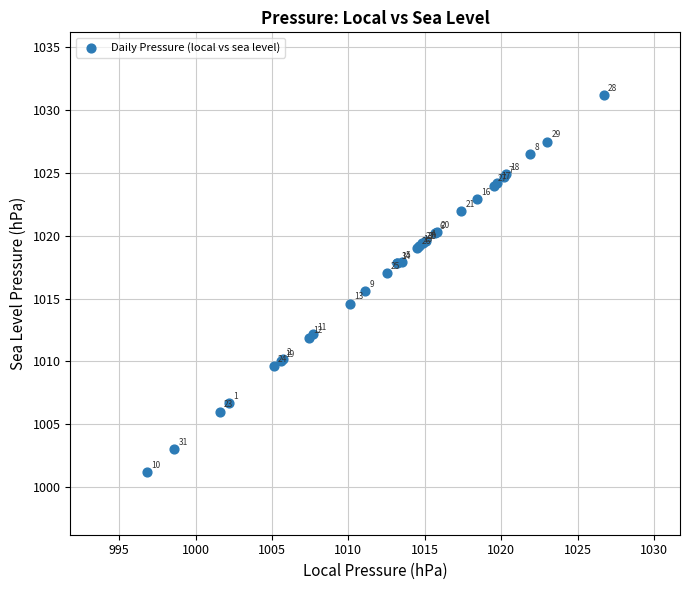

What Y value in the scatter plot is closest to 1016?

1015.6